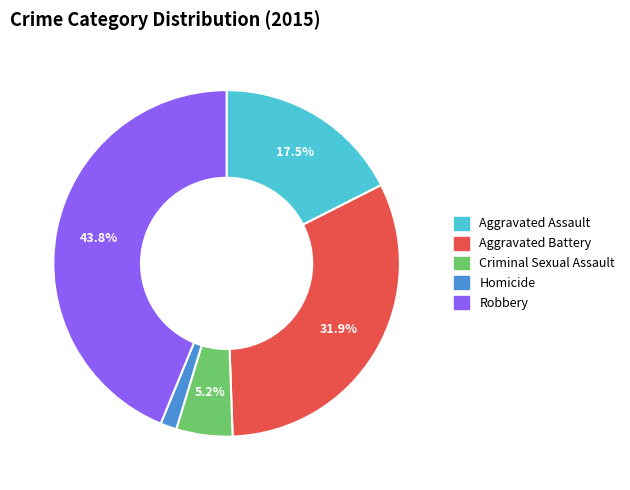

Is there a majority slice in this chart?

No